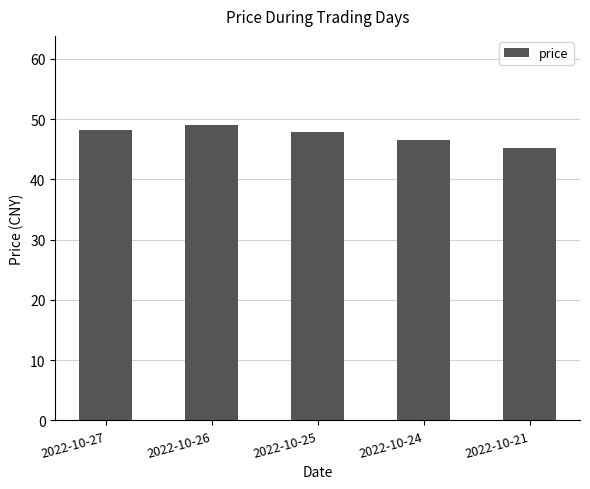

At which category does the chart reach its minimum across all series?

2022-10-21